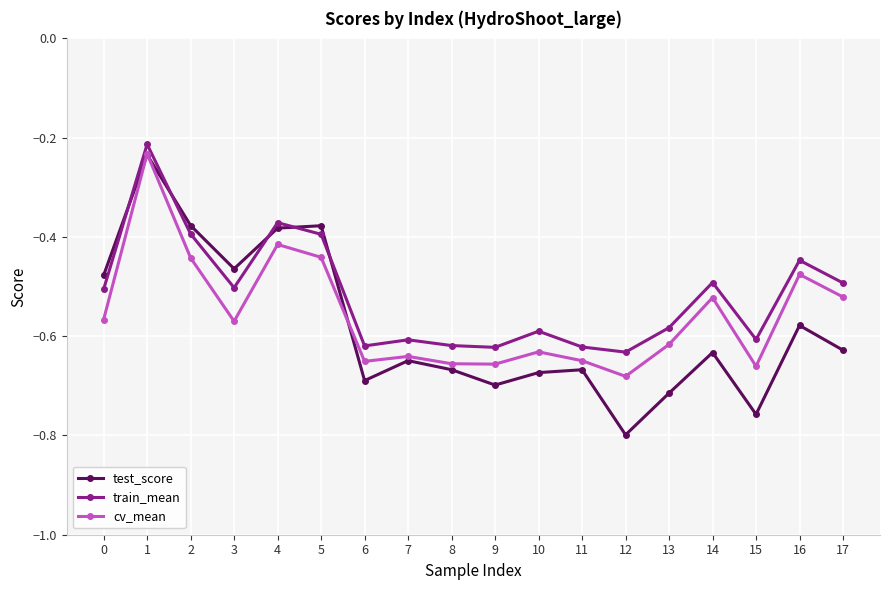

At which category does the chart reach its minimum across all series?

12